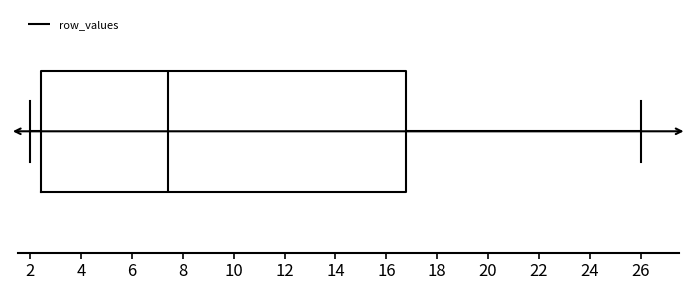

Read this box plot against the x-axis: the position of the median line, the range covered by the box, and the ends of both whiskers. The values are not printed on the chart, so give them approximately, as read against the axis.

median 7.4, box 2.4 to 16.8, whiskers 2.0 to 26.0